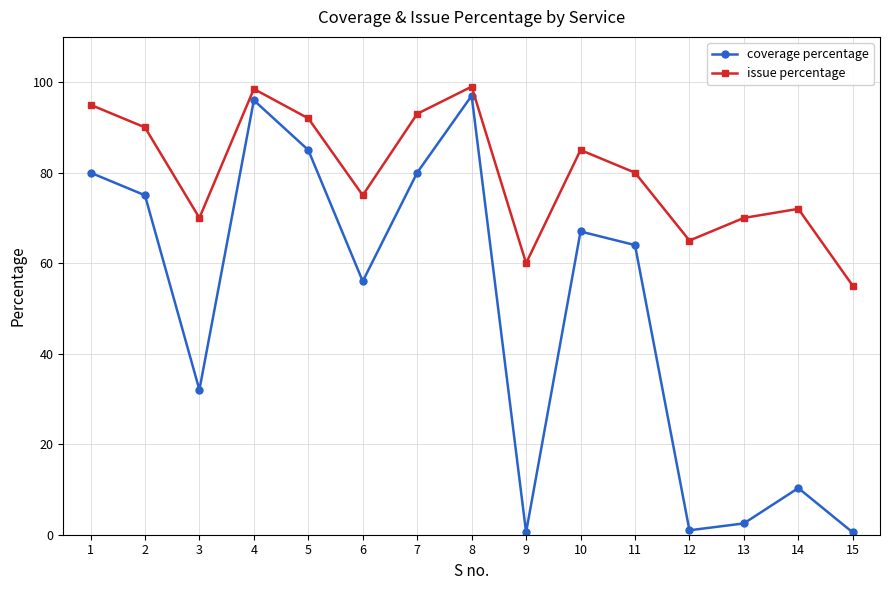

At which category does issue percentage reach its first local valley?

3